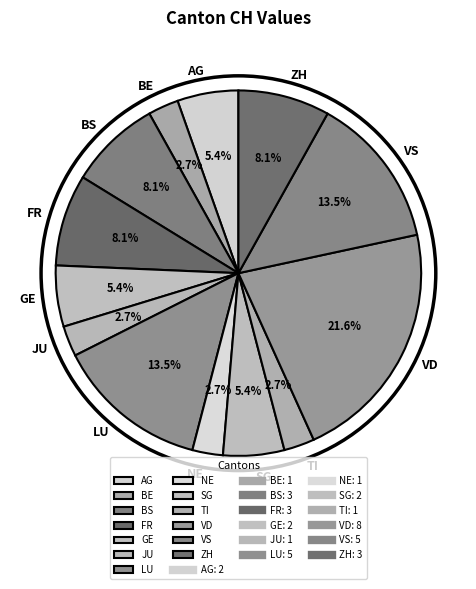

What is the largest slice in the pie chart?

VD